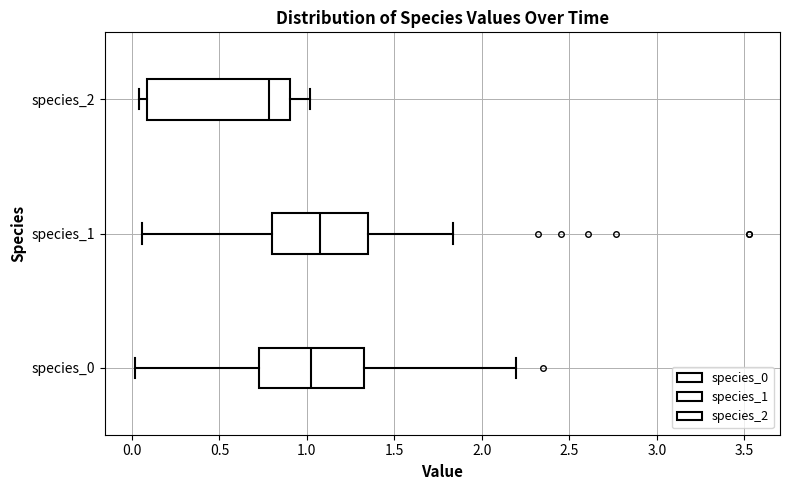

Which box is the widest, from its left edge to its right edge?

species_2